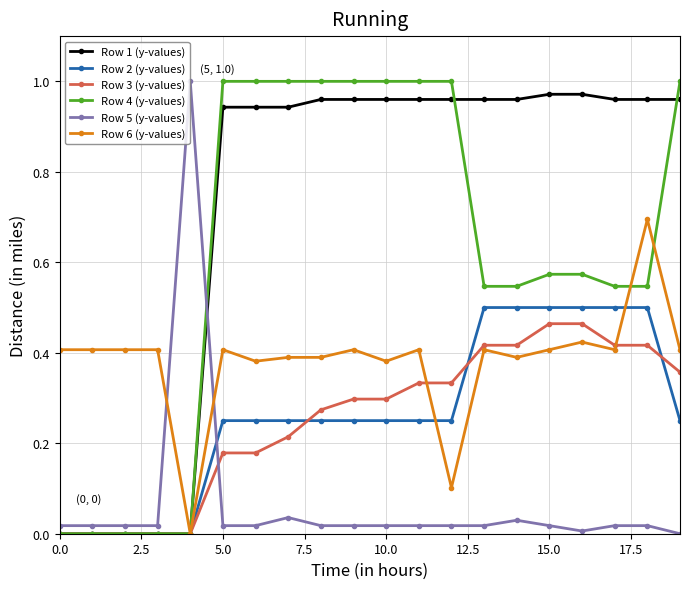

Which series has the largest total across all categories?

Row 1 (y-values)